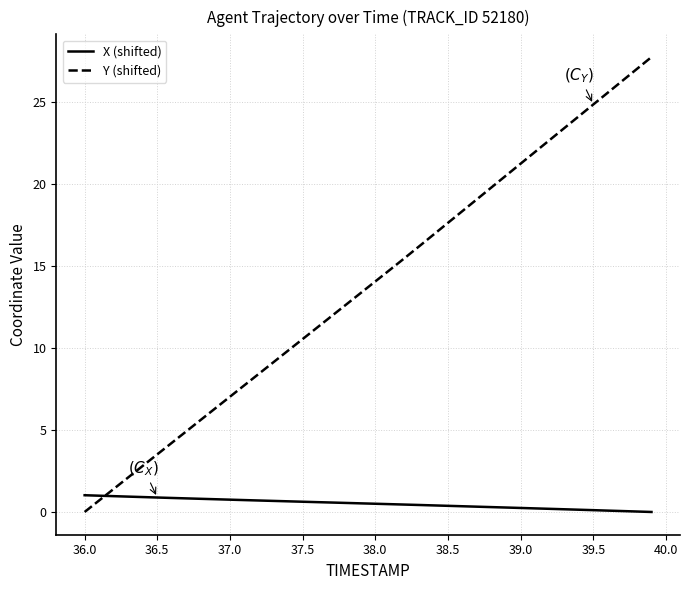

How many lines are shown in the chart?

2